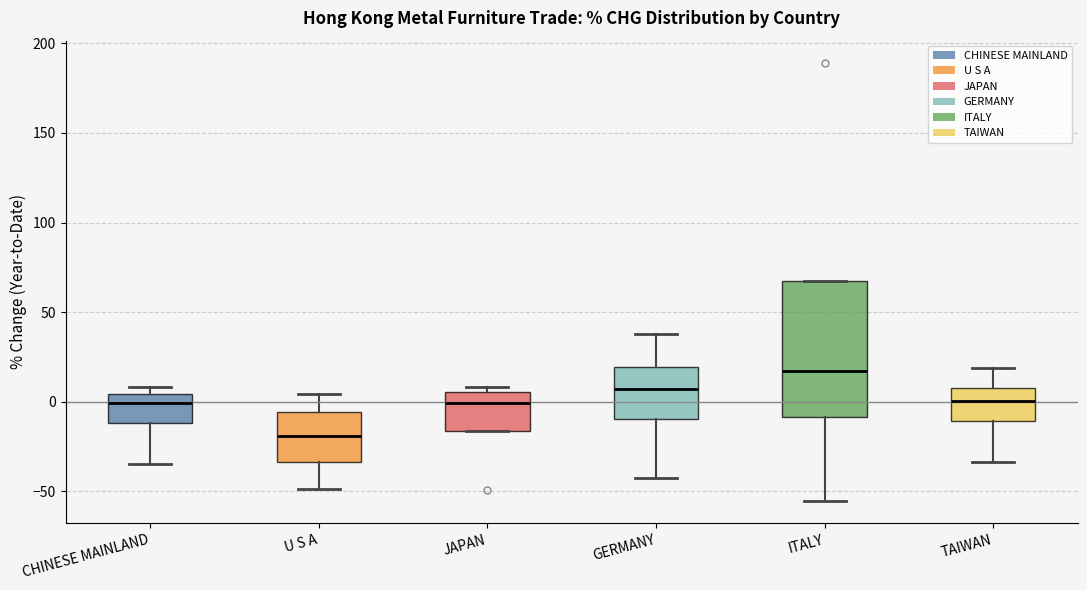

Reading left to right, read every box against the y-axis: the position of its median line, the range the box covers, and the ends of its whiskers. The values are not printed on the chart, so give them approximately, as read against the axis.

CHINESE MAINLAND: median 0, box -10 to 5, whiskers -35 to 10
U S A: median -20, box -35 to -5, whiskers -50 to 5
JAPAN: median 0, box -15 to 5, whiskers -15 to 10
GERMANY: median 5, box -10 to 20, whiskers -45 to 40
ITALY: median 15, box -10 to 65, whiskers -55 to 65
TAIWAN: median 0, box -10 to 5, whiskers -35 to 20